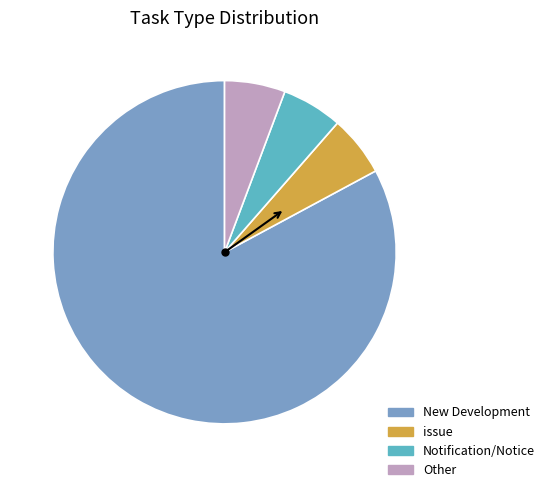

Do New Development and Other together represent more than half of the pie?

Yes